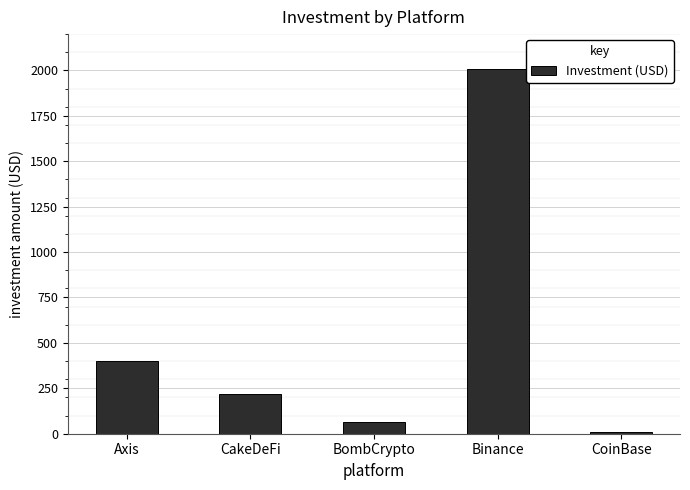

What is the change in value from Axis to BombCrypto?

-335